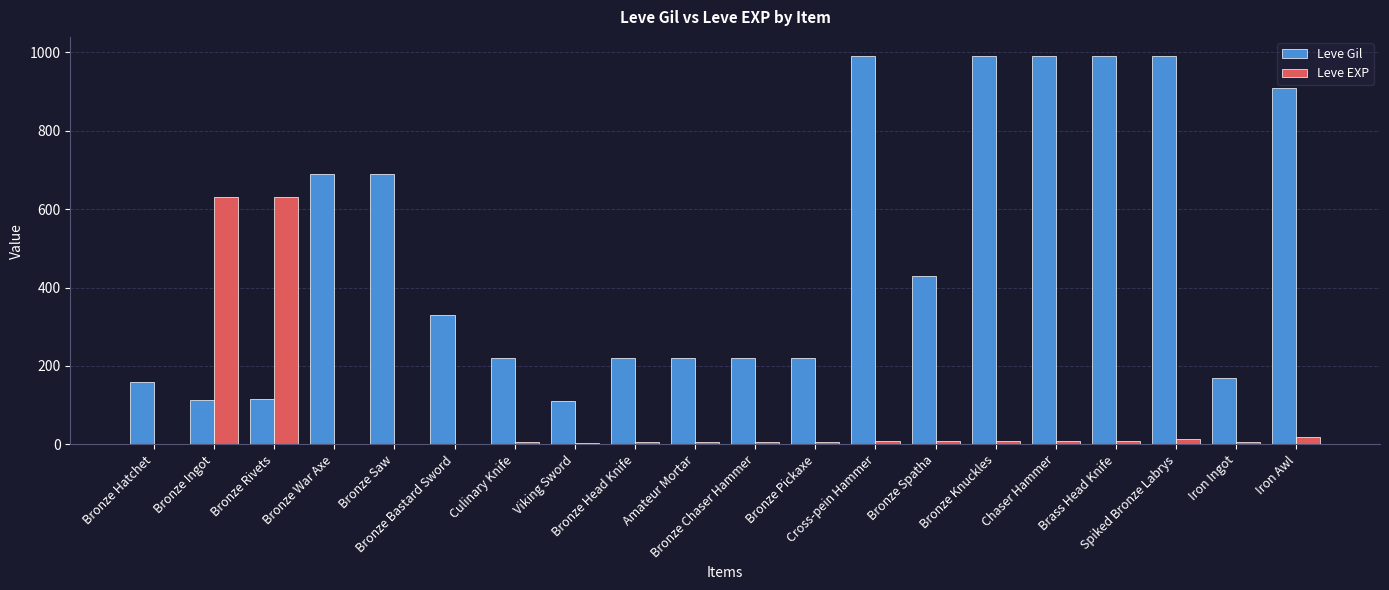

What is the greatest value displayed?

990